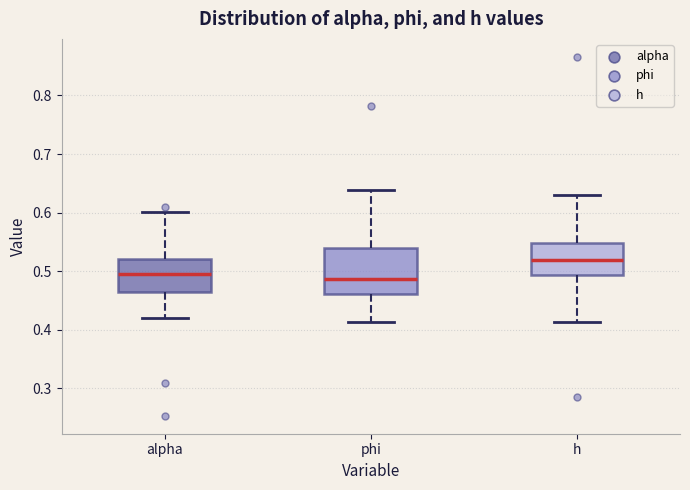

Comparing the boxes themselves (not the whiskers), which one is the tallest?

phi